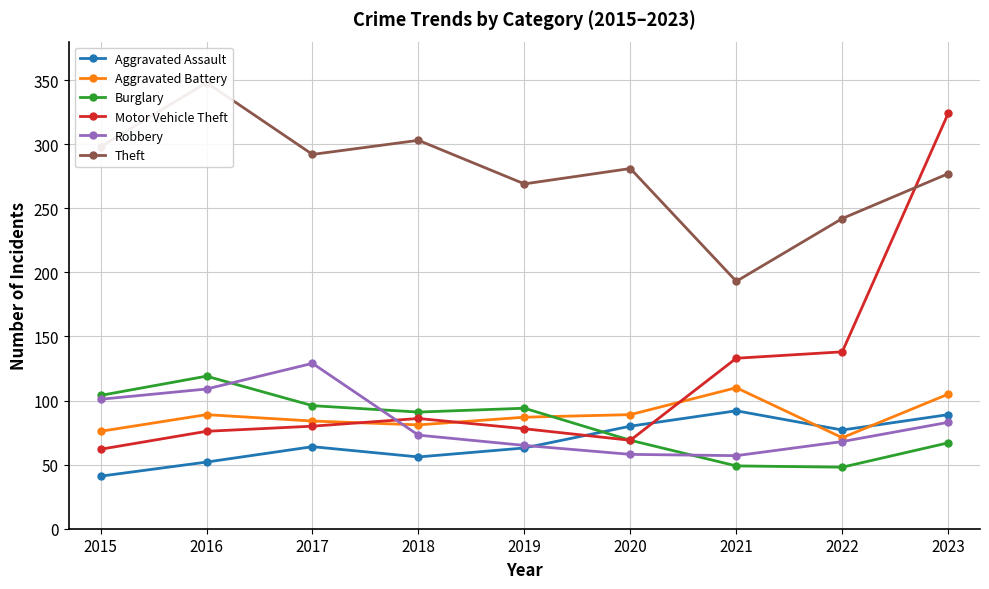

Is this an area chart (filled region under the line)?

No